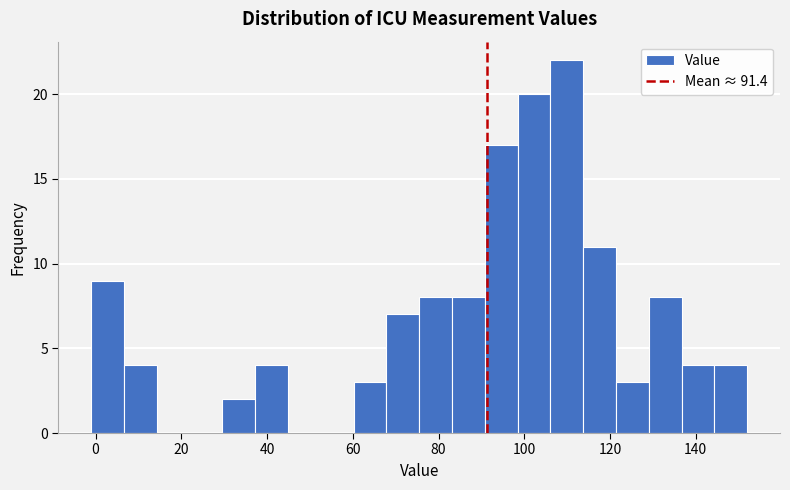

Read against the x-axis, roughly where is the centre of the tallest bar?

110